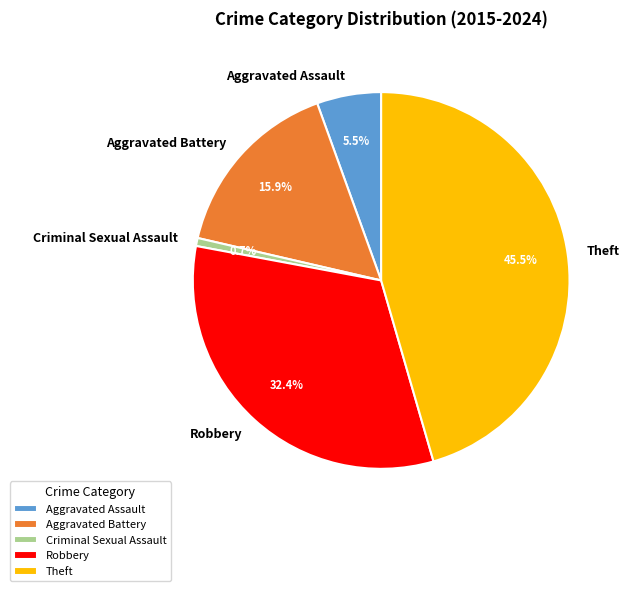

What is the largest slice in the pie chart?

Theft